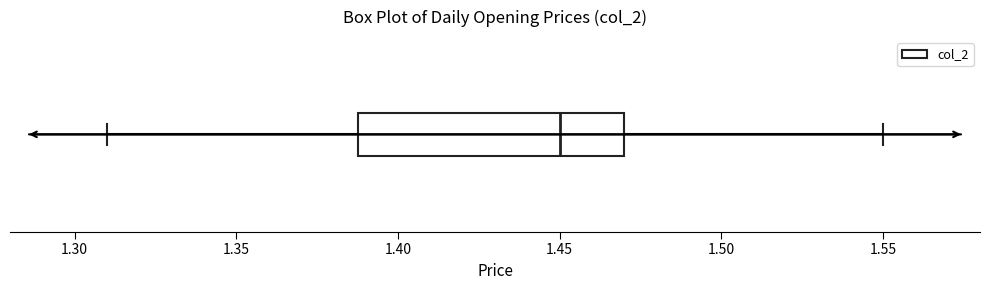

Transcribe this box plot: give where the median line is, the range the box spans, and where the two whiskers end, as read against the x-axis. The values are not printed on the chart, so give them approximately, as read against the axis.

median 1.45, box 1.39 to 1.47, whiskers 1.31 to 1.55